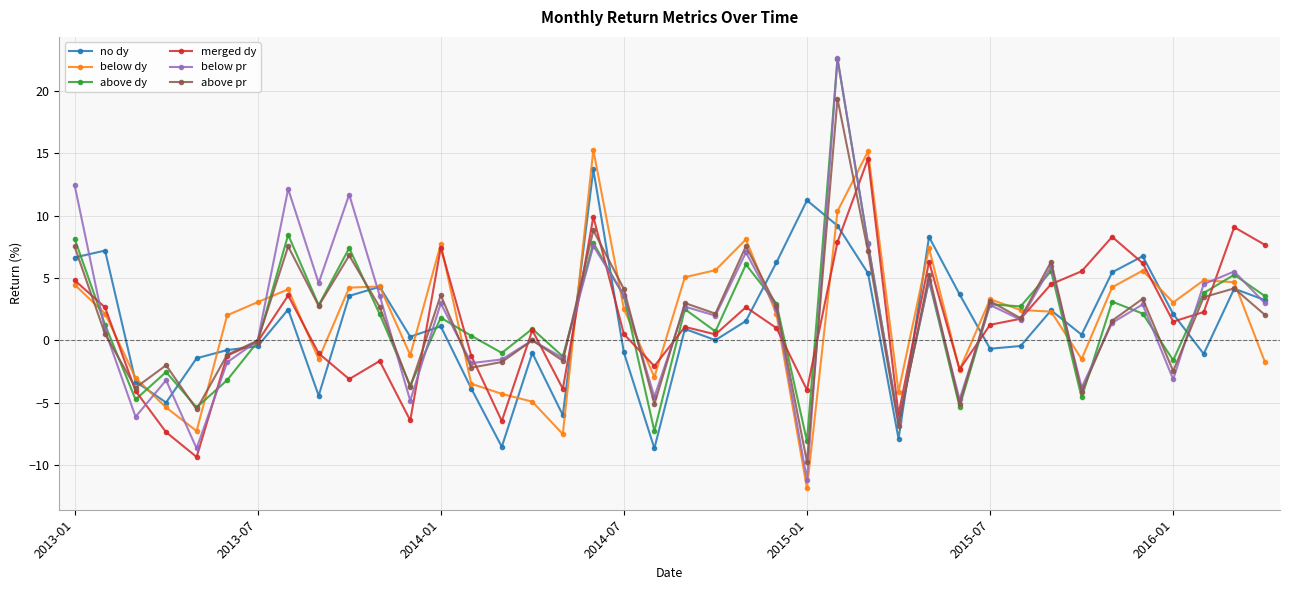

Which series has the largest range (max minus min)?

below pr